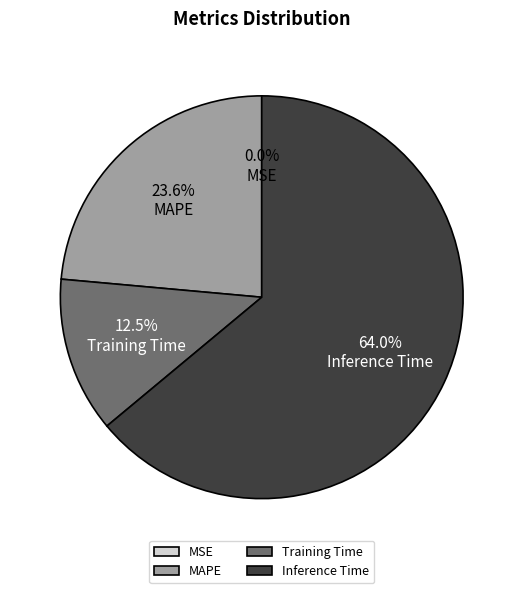

Which category accounts for the majority?

Inference Time